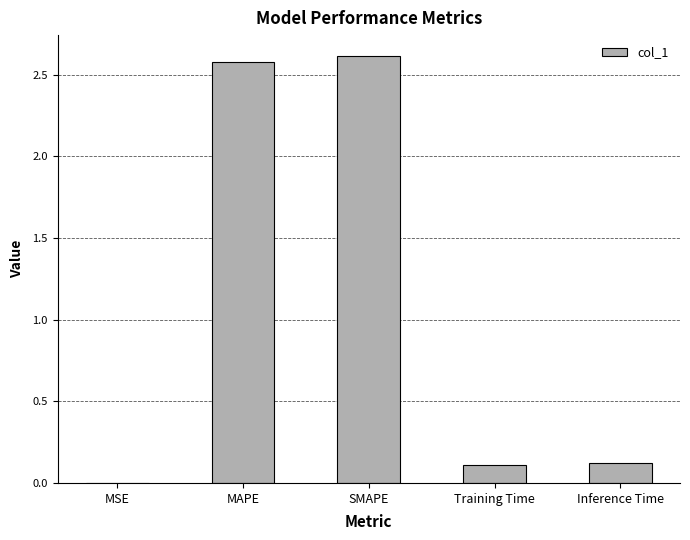

Read the value at MAPE.

2.6